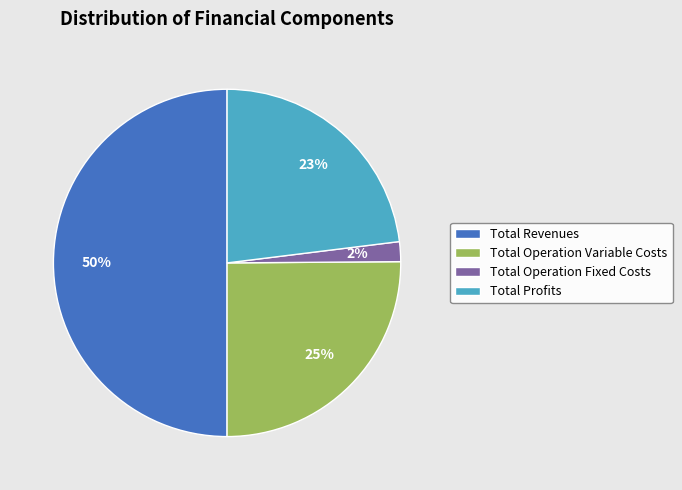

How many segments does this pie chart have?

4